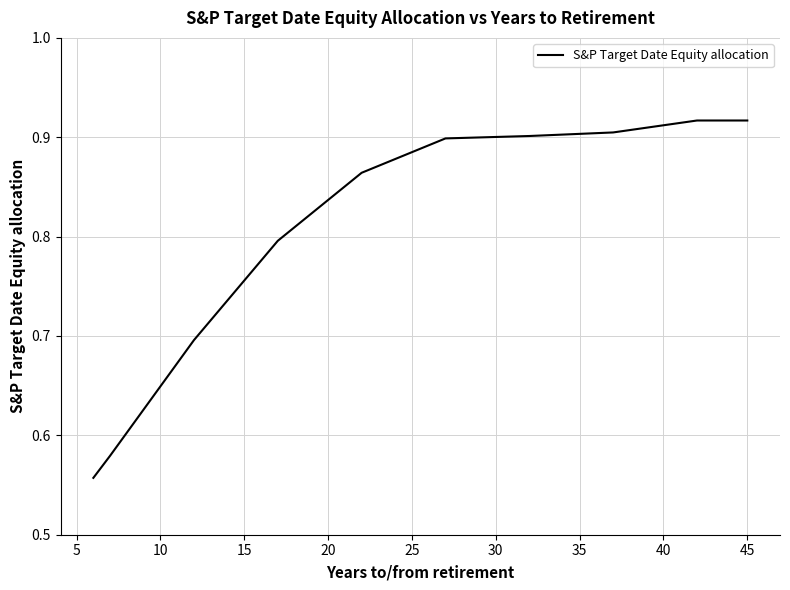

What is the difference between the second highest and second lowest values?

0.3